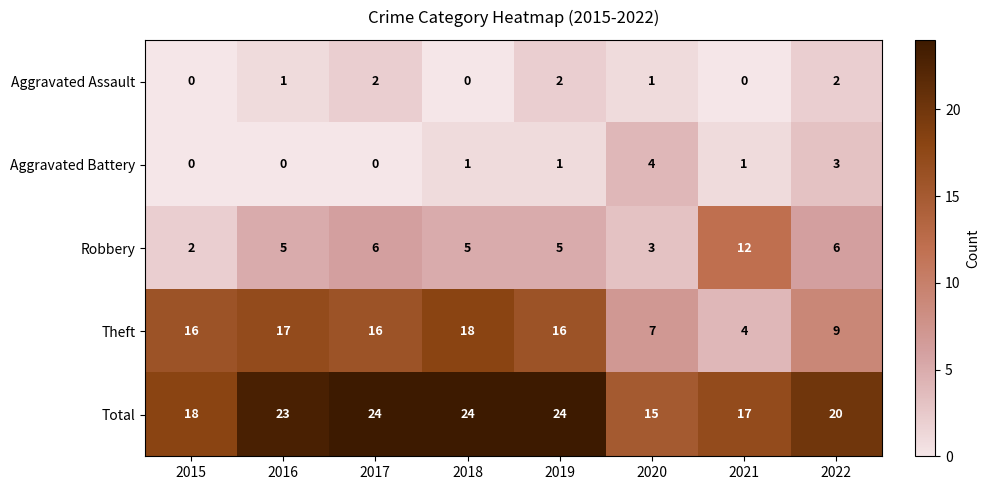

What is the maximum value shown in the chart?

24